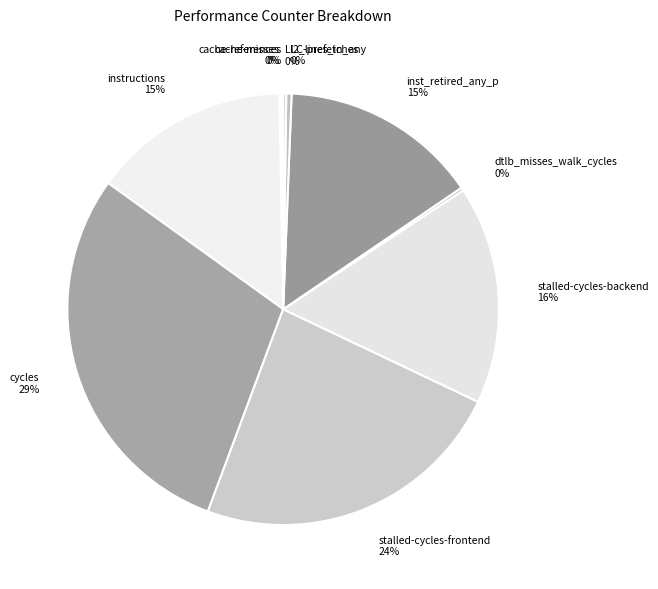

What percentage is the stalled-cycles-backend slice, to the nearest percent?

16%